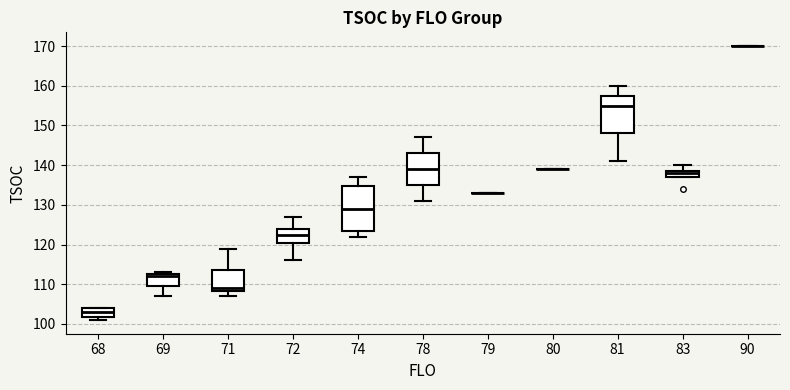

Comparing the boxes themselves (not the whiskers), which one is the tallest?

74